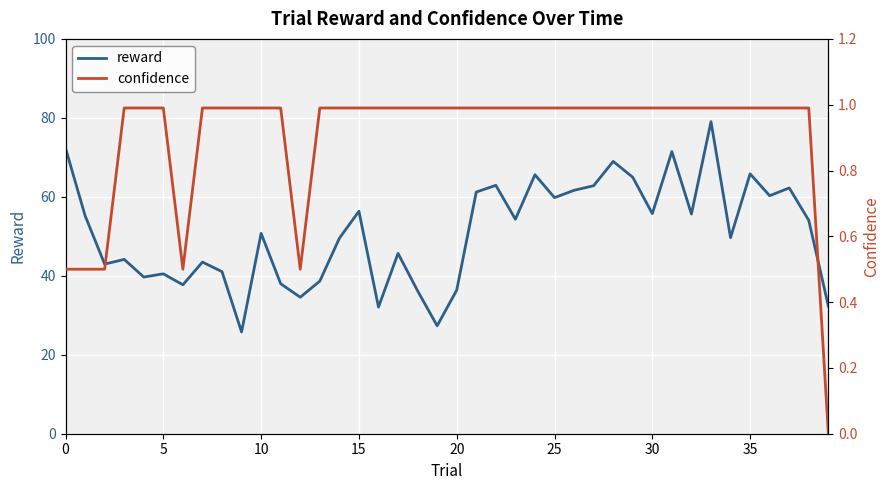

What is the greatest value displayed?

79.0